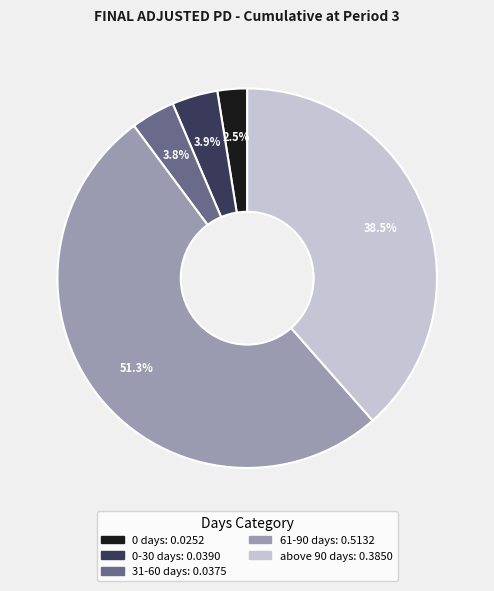

How many slices are in this pie chart?

5